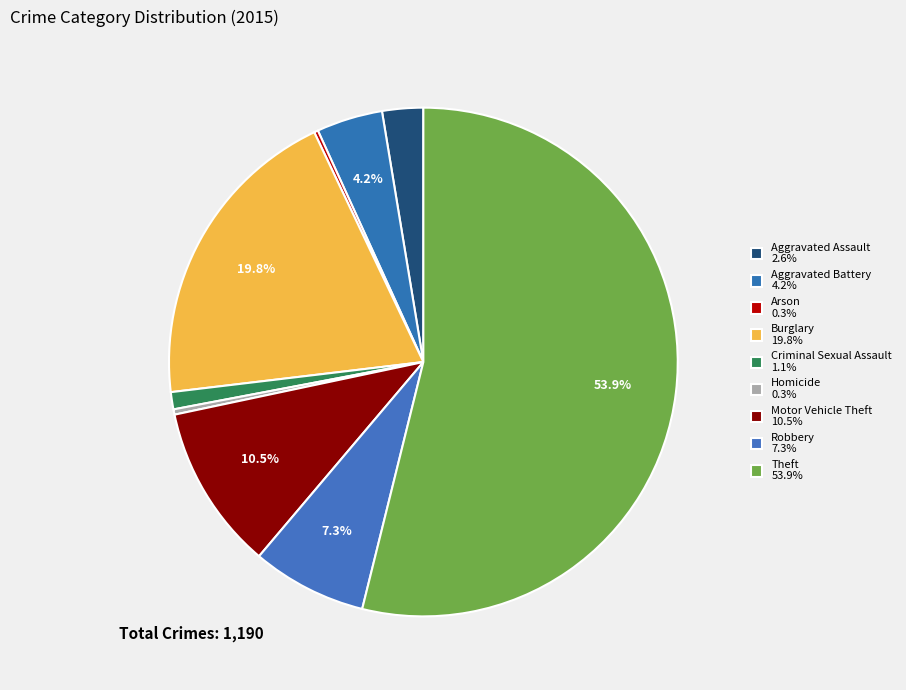

To the nearest percent, what portion does Theft represent?

54%